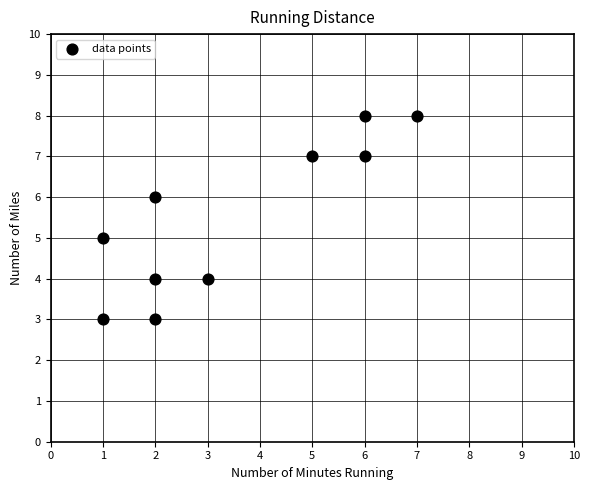

What is the average Y value?

6